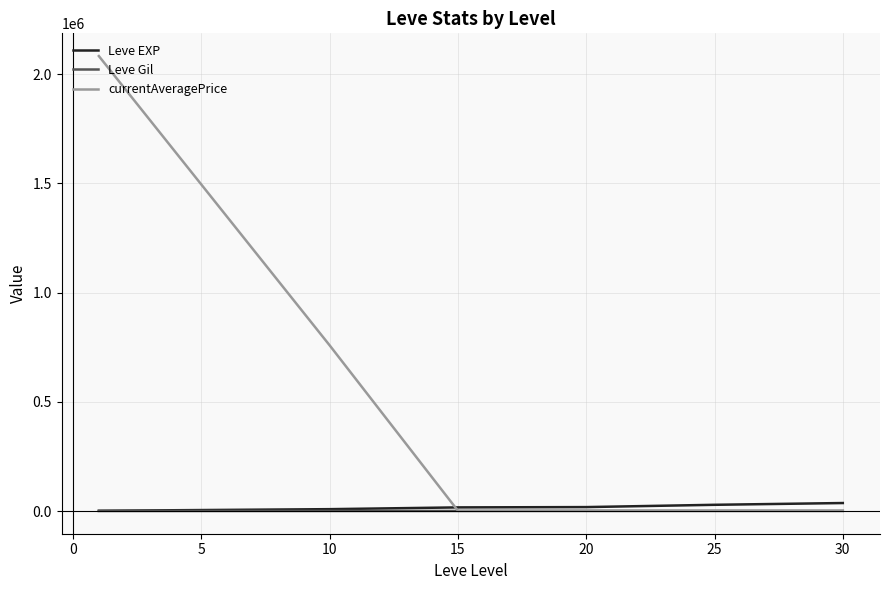

What is the greatest value displayed?

2083509.0